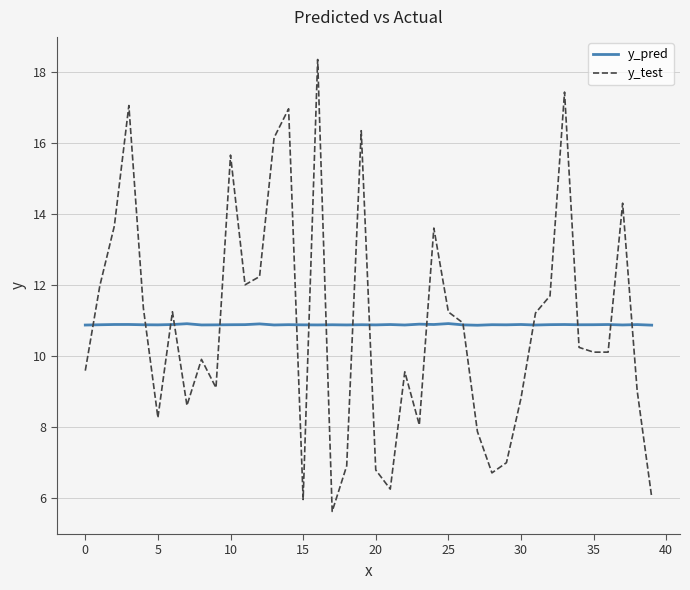

Which series ends up on top after the final intersection of y_pred and y_test?

y_pred